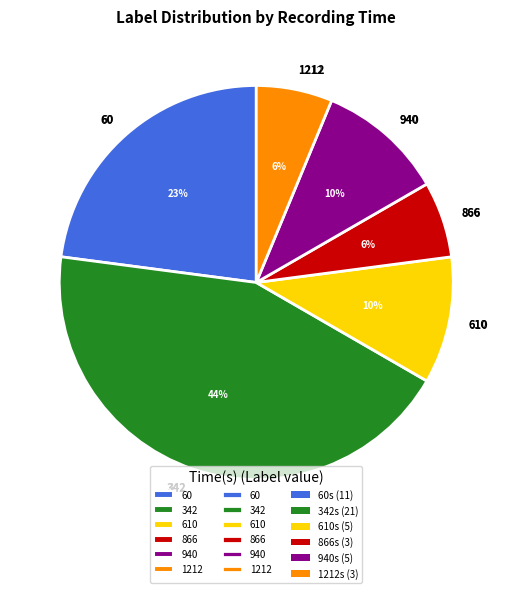

What is the largest slice in the pie chart?

342